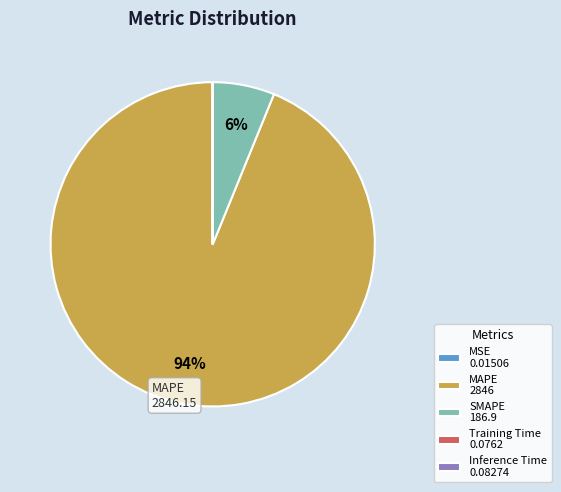

To the nearest percent, what is the difference between the largest and smallest slice percentages?

94%